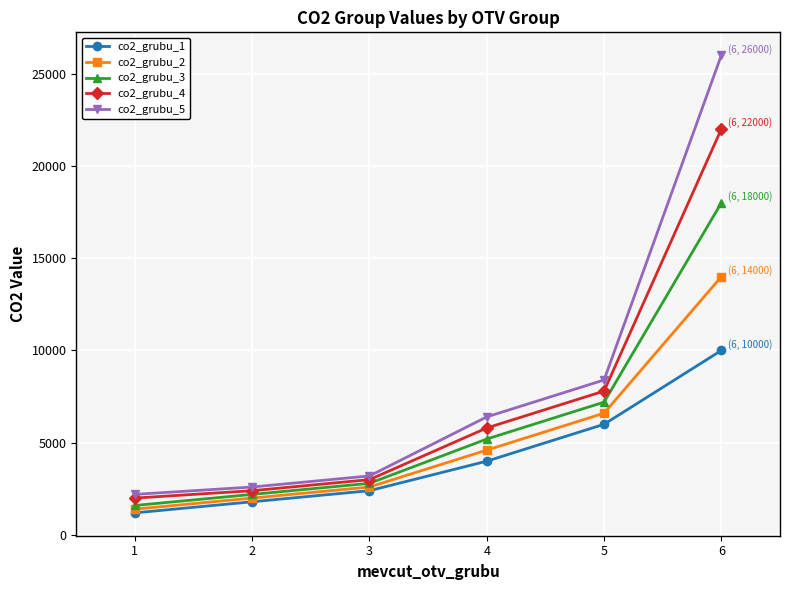

Which series has the largest total across all categories?

co2_grubu_5